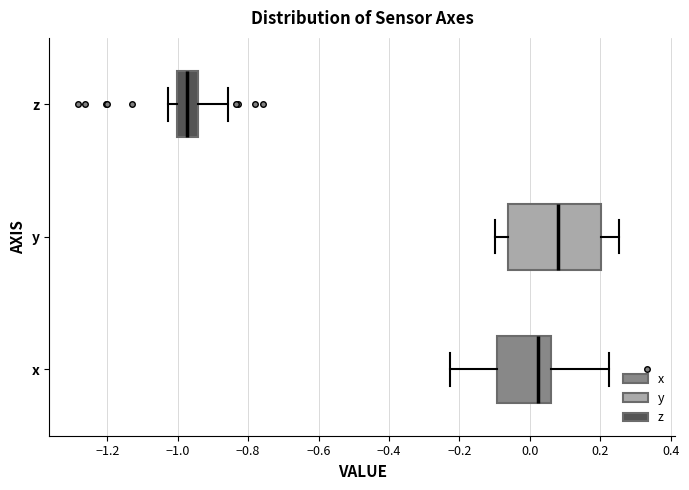

Reading bottom to top, transcribe this box plot: for each box, give where its median line is, the range the box spans, and where its two whiskers end, as read against the x-axis. The values are not printed on the chart, so give them approximately, as read against the axis.

x: median 0.02, box -0.10 to 0.06, whiskers -0.22 to 0.22
y: median 0.08, box -0.06 to 0.20, whiskers -0.10 to 0.26
z: median -0.98, box -1.00 to -0.94, whiskers -1.02 to -0.86